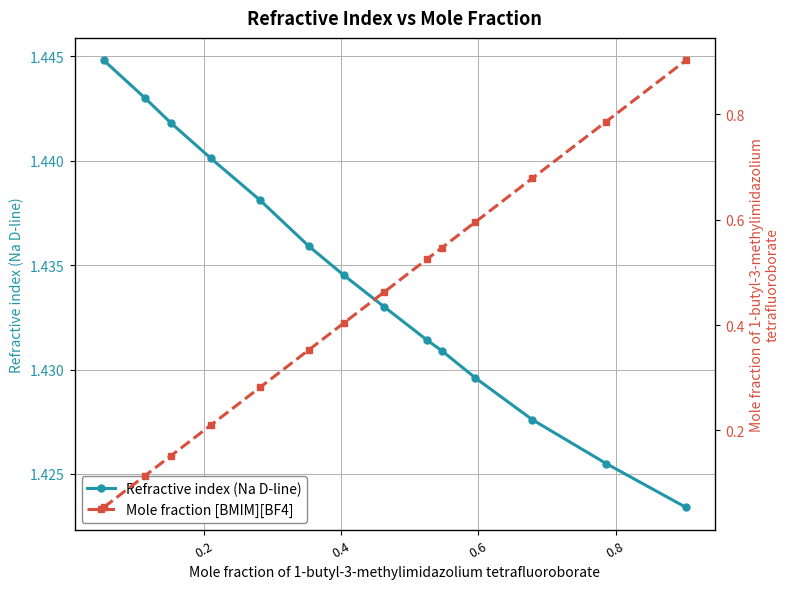

Count the Refractive index (Na D-line) values in the range 1 to 2.

14